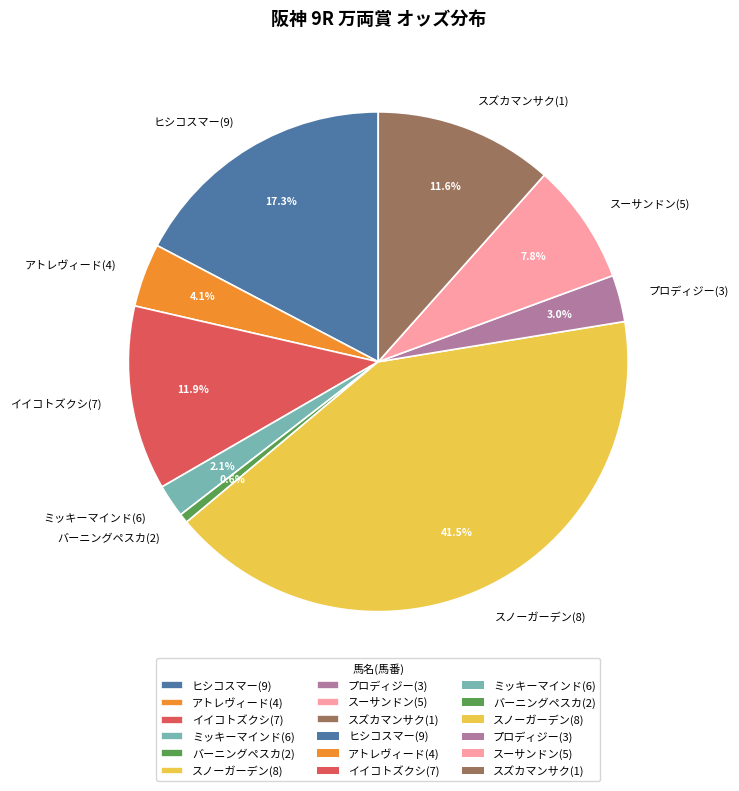

What percentage is the ヒシコスマー(9) slice, to the nearest percent?

17%